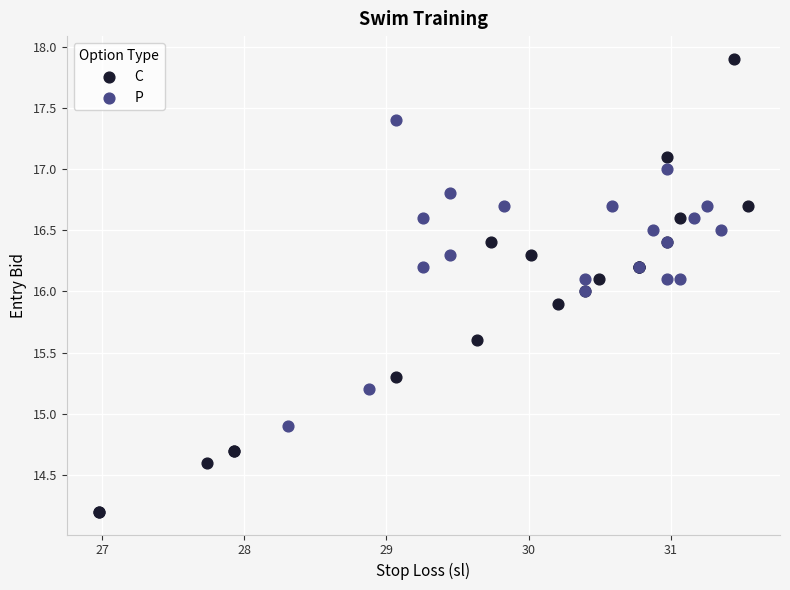

Which series has the largest Y range (max minus min)?

C